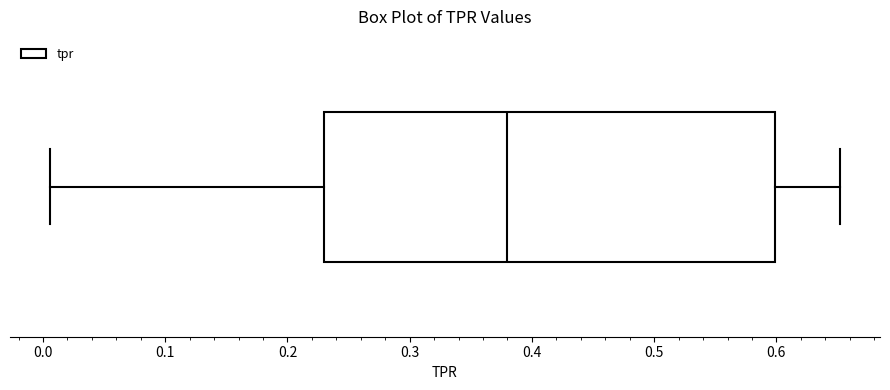

Where is the right edge of the box on the x-axis? The values are not printed on the chart, so give them approximately, as read against the axis.

0.60